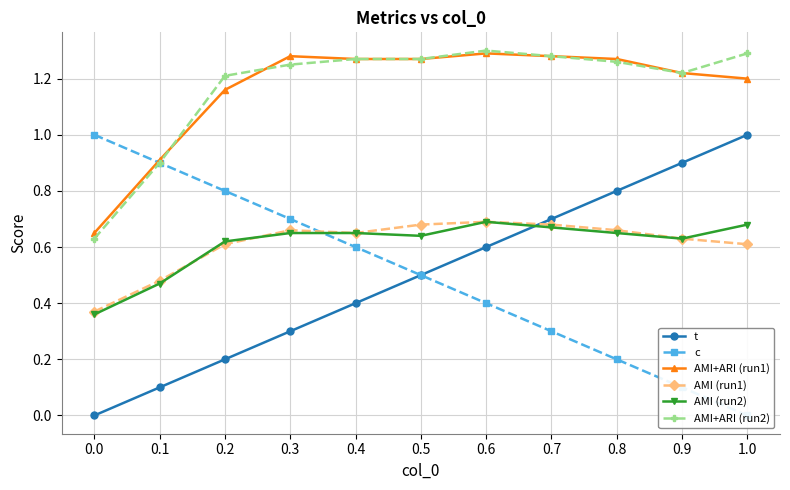

Is it true that t equals 0.6 at 0.4?

False